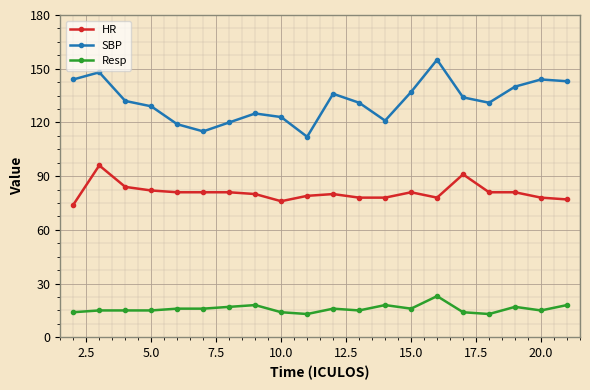

What is the value of the HR point at the 20th from the left?

77